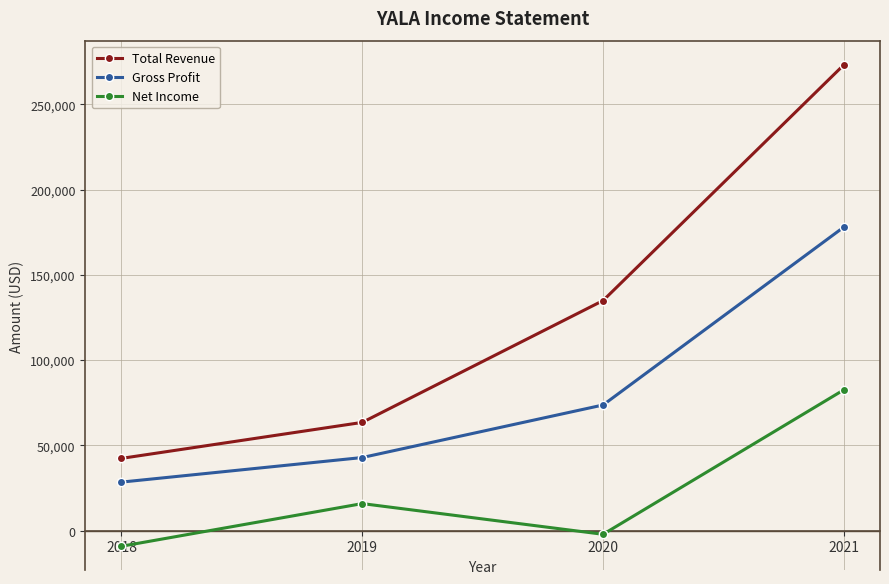

At which category does the chart reach its minimum across all series?

2018